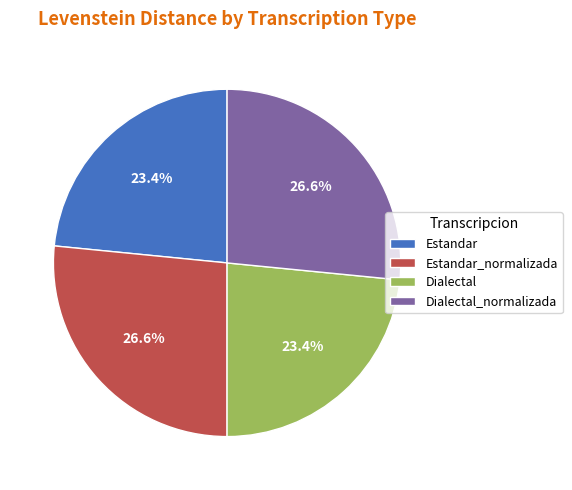

What percentage is the Estandar_normalizada slice, to the nearest percent?

27%